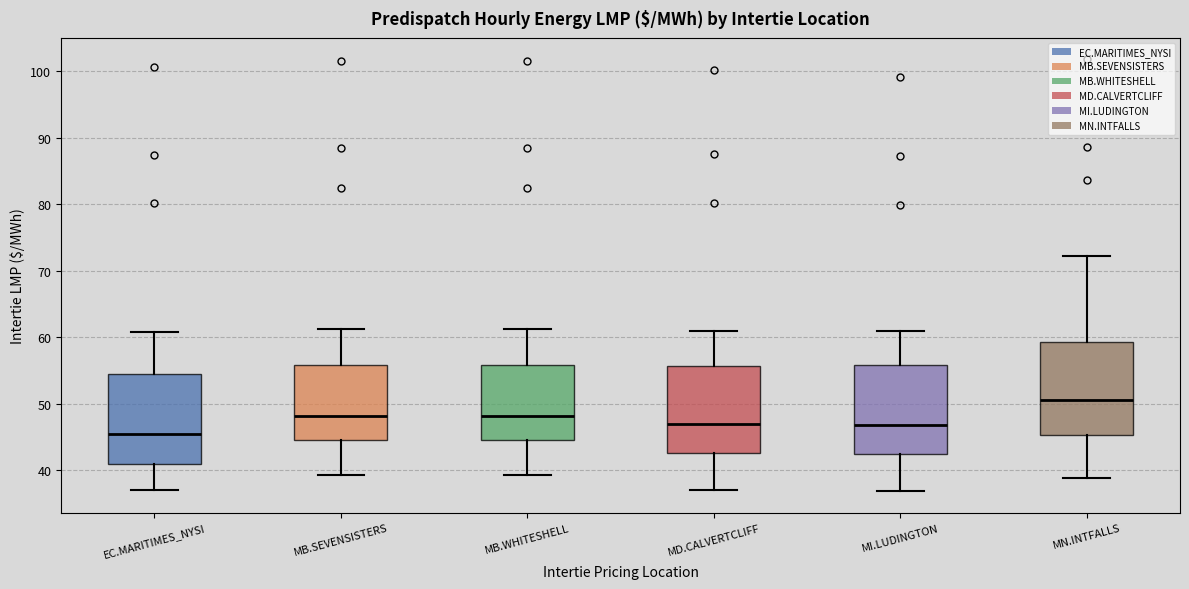

Reading left to right, transcribe this box plot: for each box, give where its median line is, the range the box spans, and where its two whiskers end, as read against the y-axis. The values are not printed on the chart, so give them approximately, as read against the axis.

EC.MARITIMES_NYSI: median 45, box 41 to 54, whiskers 37 to 61
MB.SEVENSISTERS: median 48, box 45 to 56, whiskers 39 to 61
MB.WHITESHELL: median 48, box 45 to 56, whiskers 39 to 61
MD.CALVERTCLIFF: median 47, box 43 to 56, whiskers 37 to 61
MI.LUDINGTON: median 47, box 42 to 56, whiskers 37 to 61
MN.INTFALLS: median 51, box 45 to 59, whiskers 39 to 72